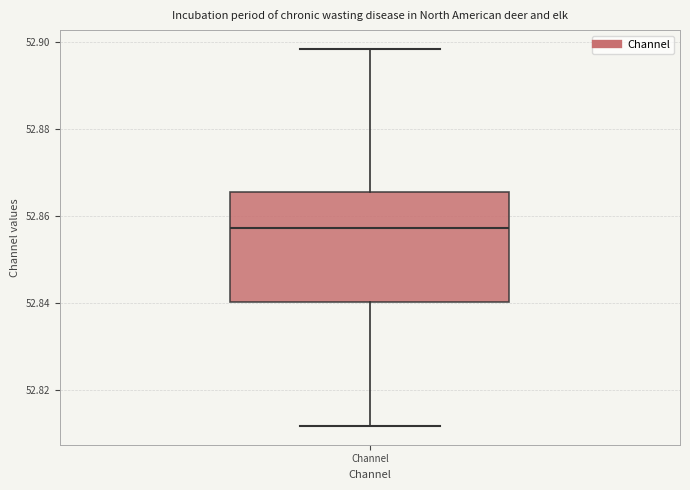

Where does the median line of the box for Channel sit on the y-axis? The values are not printed on the chart, so give them approximately, as read against the axis.

52.858